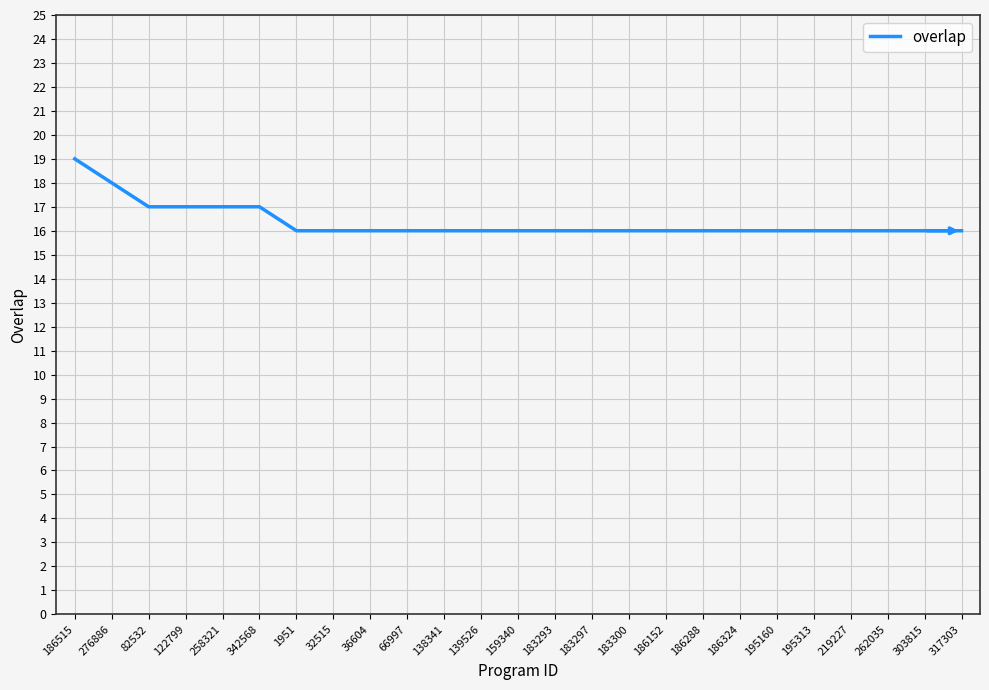

What is the maximum value shown in the chart?

19